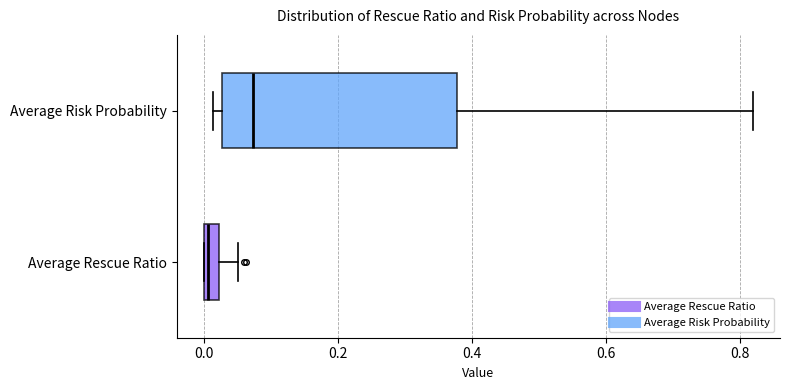

Comparing the boxes themselves (not the whiskers), which one is the widest?

Average Risk Probability